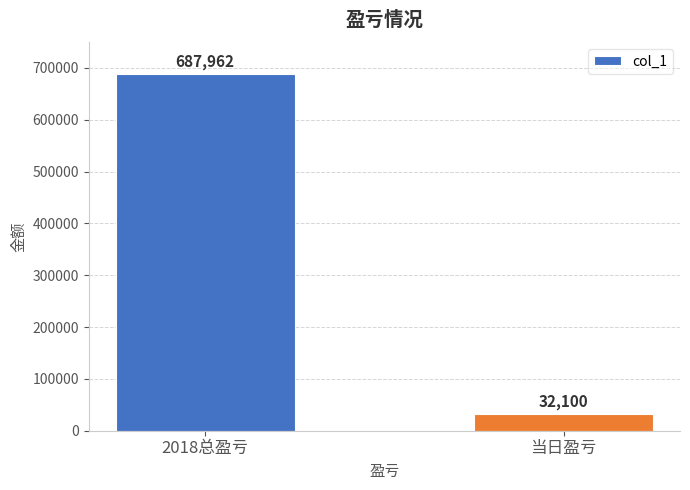

What is the difference between the maximum and minimum values?

655862